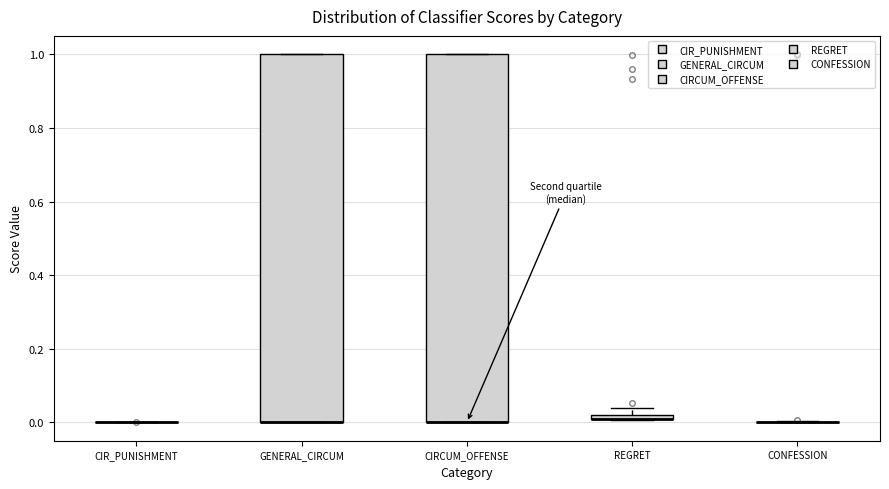

Where is the lower edge of the box for CIRCUM_OFFENSE on the y-axis? The values are not printed on the chart, so give them approximately, as read against the axis.

0.00